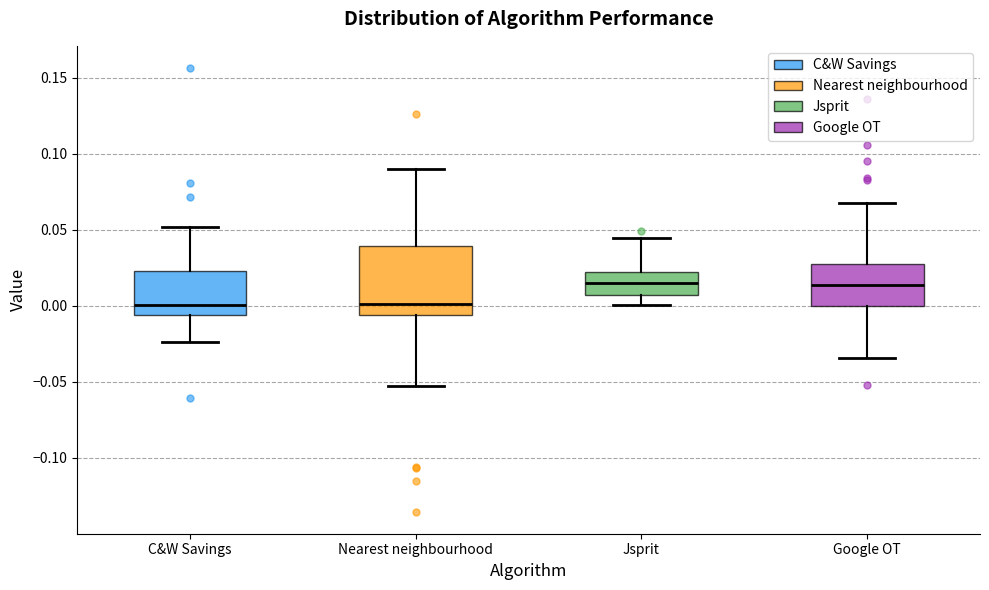

Reading left to right, transcribe this box plot: for each box, give where its median line is, the range the box spans, and where its two whiskers end, as read against the y-axis. The values are not printed on the chart, so give them approximately, as read against the axis.

C&W Savings: median 0.000, box -0.005 to 0.025, whiskers -0.025 to 0.050
Nearest neighbourhood: median 0.000, box -0.005 to 0.040, whiskers -0.055 to 0.090
Jsprit: median 0.015, box 0.005 to 0.020, whiskers 0.000 to 0.045
Google OT: median 0.015, box 0.000 to 0.025, whiskers -0.035 to 0.070